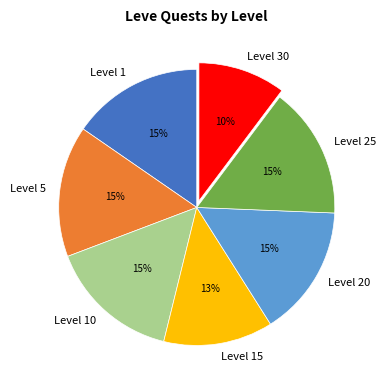

Is the sum of Level 15 and Level 25 greater than half?

No